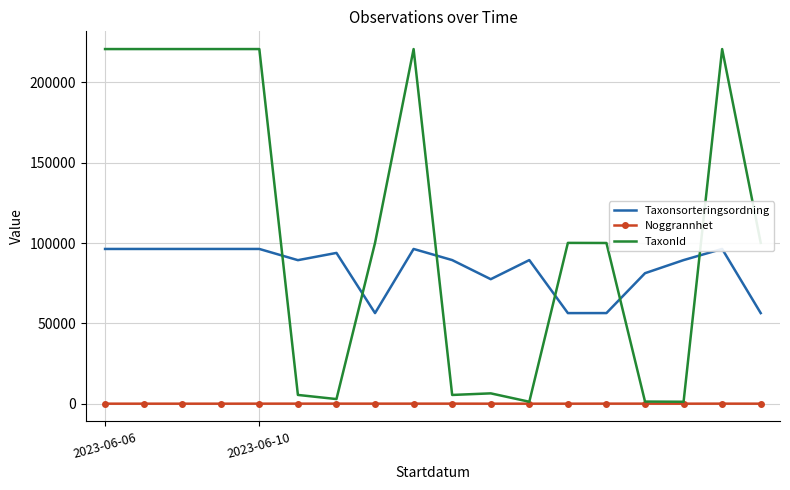

List the labels in order of Noggrannhet value, smallest first.

2023-06-06, 2023-06-10, 2, 3, 10, 11, 12, 15, 17, 4, 7, 5, 6, 8, 9, 13, 14, 16